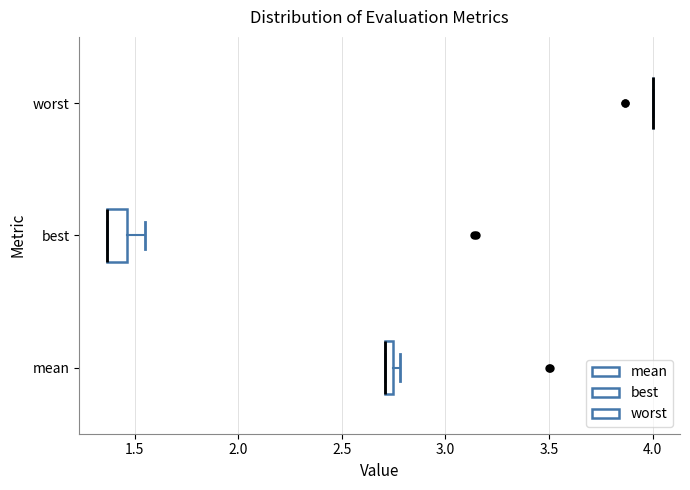

Comparing the boxes themselves (not the whiskers), which one is the widest?

best